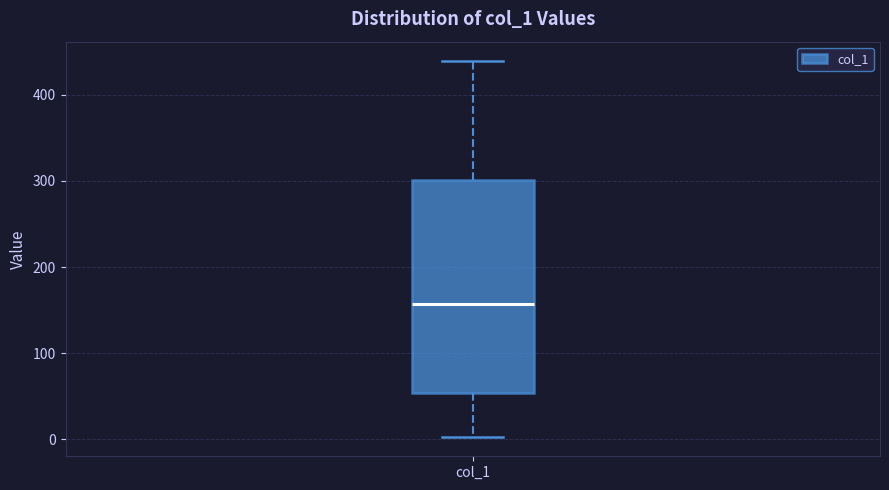

Read this box plot against the y-axis: the position of the median line, the range covered by the box, and the ends of both whiskers. The values are not printed on the chart, so give them approximately, as read against the axis.

median 160, box 50 to 300, whiskers 0 to 440